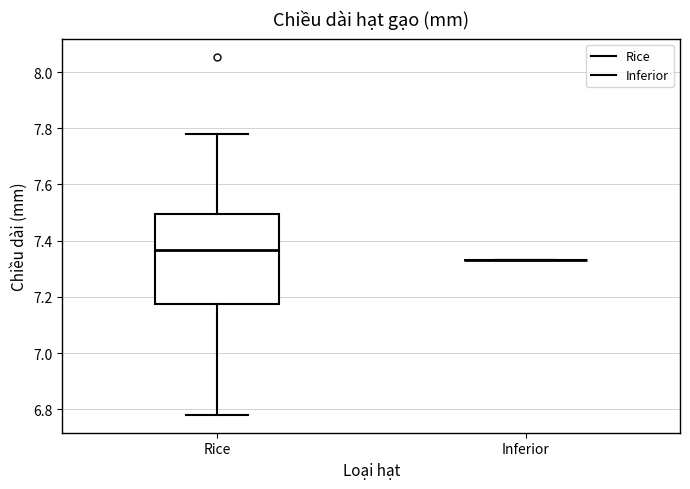

Reading left to right, read every box against the y-axis: the position of its median line, the range the box covers, and the ends of its whiskers. The values are not printed on the chart, so give them approximately, as read against the axis.

Rice: median 7.36, box 7.18 to 7.50, whiskers 6.78 to 7.78
Inferior: box collapsed to a line at 7.34, whiskers 7.34 to 7.34